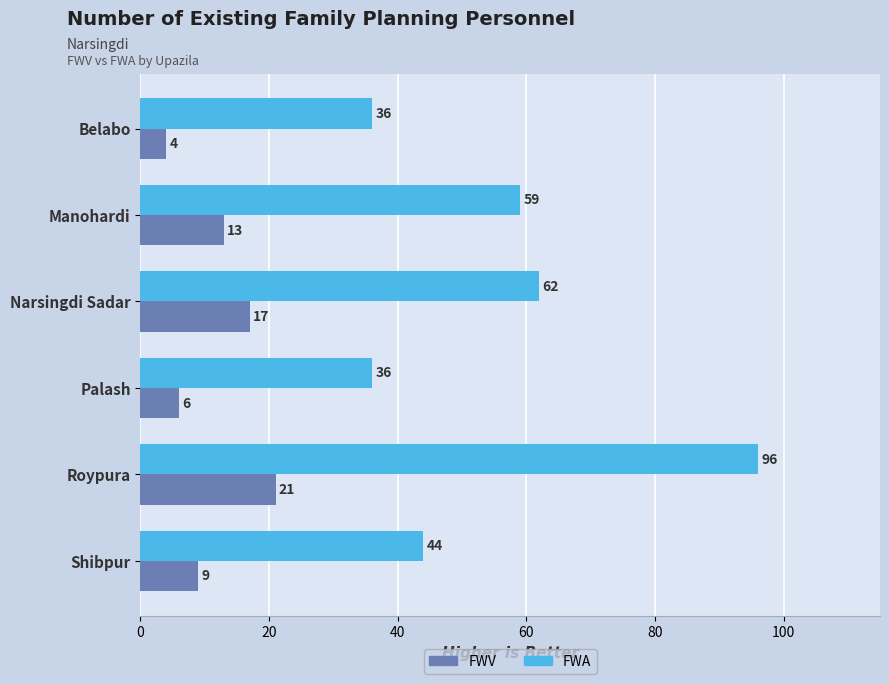

What is the difference between the maximum and minimum values in the FWV series?

17